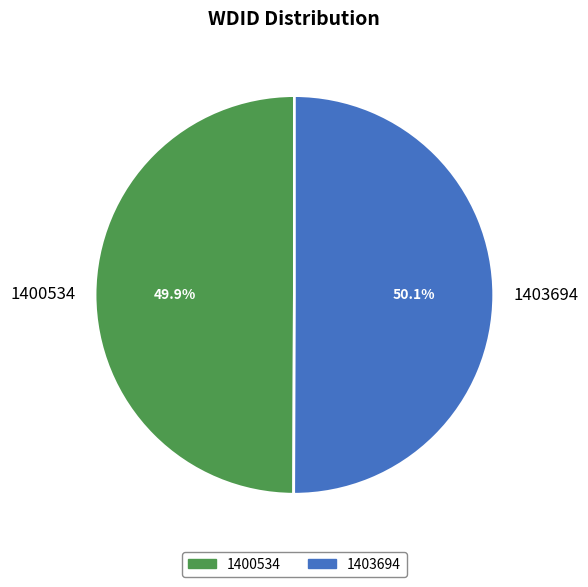

Approximately how many times larger is the value at 1400534 compared to 1403694?

1.0